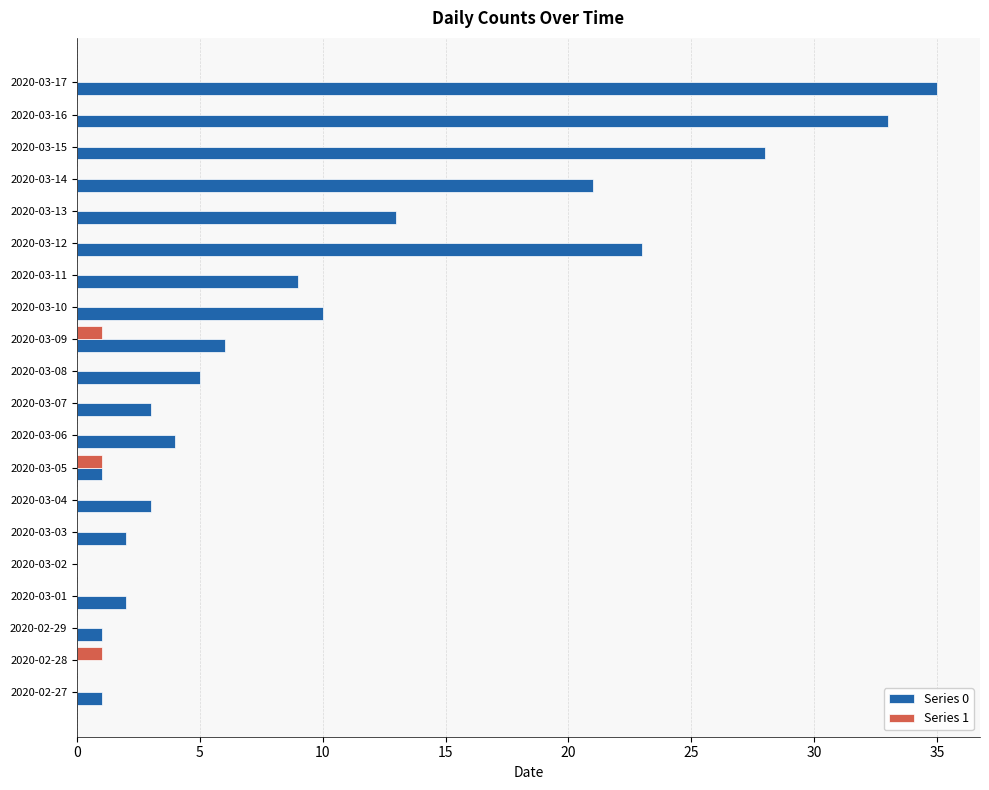

Which series changed the most between 2020-03-14 and 2020-03-15?

Series 0